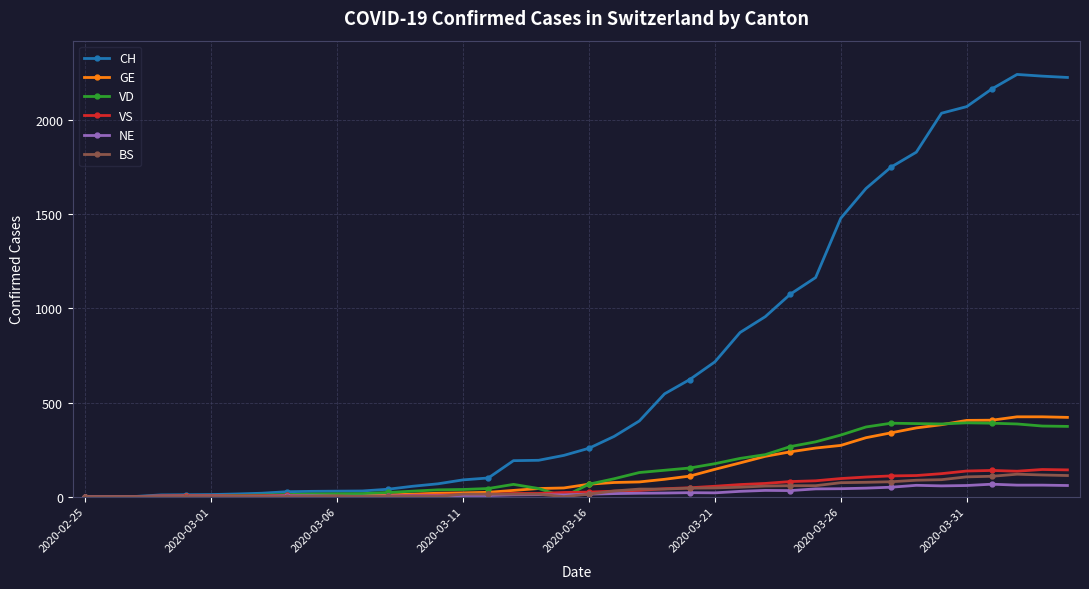

Which series has the largest range (max minus min)?

CH